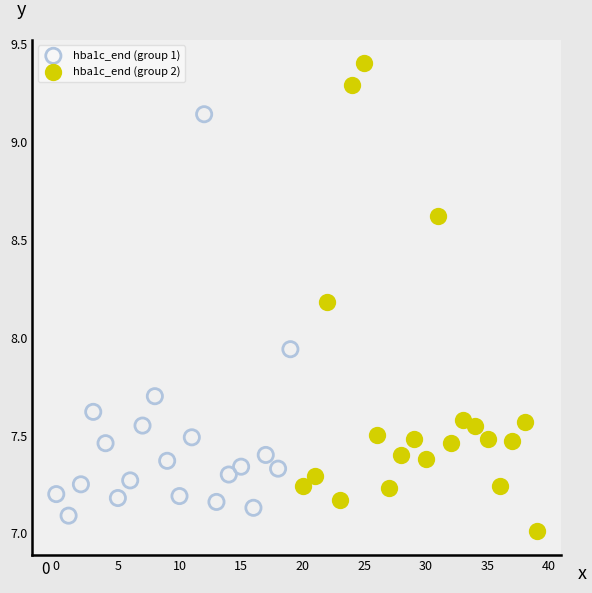

Which series reaches the maximum Y coordinate?

hba1c_end (group 2)